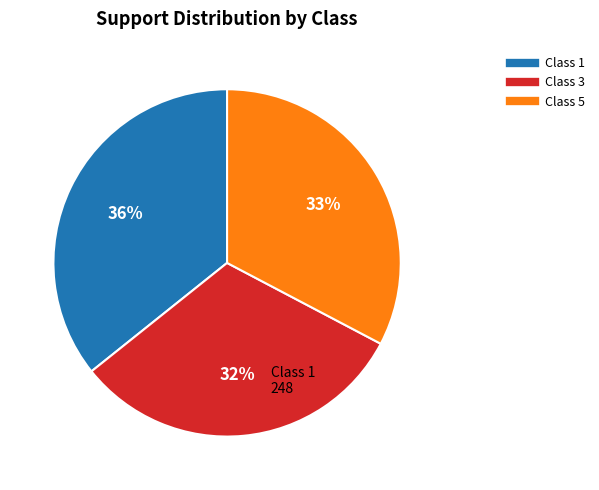

To the nearest percent, what is the difference between the largest and smallest slice percentages?

4%